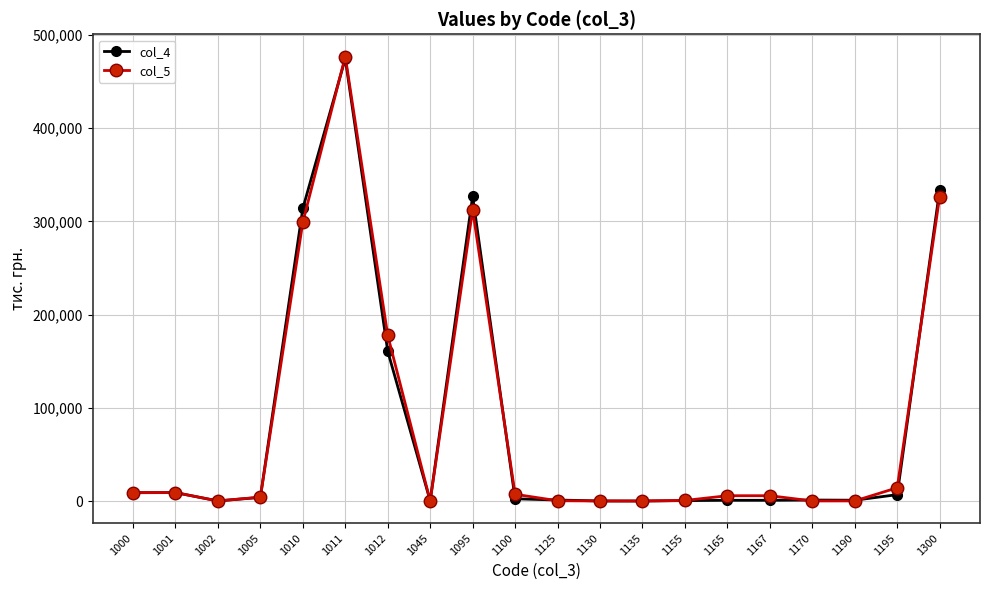

What is the value of the col_4 point at the 13th from the left?

23